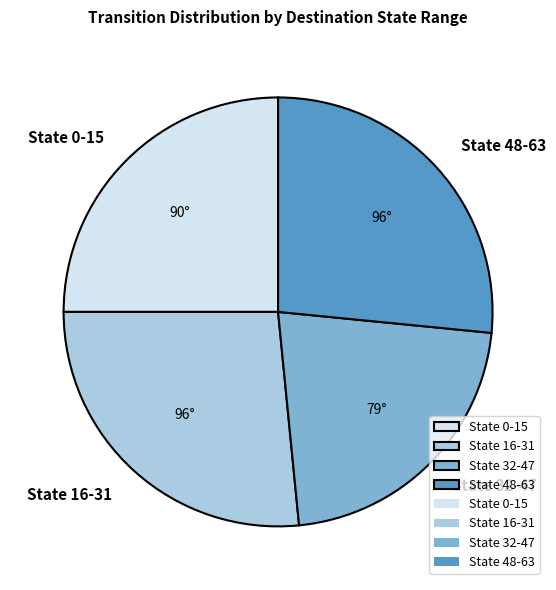

Is the sum of State 48-63 and State 32-47 greater than half?

No